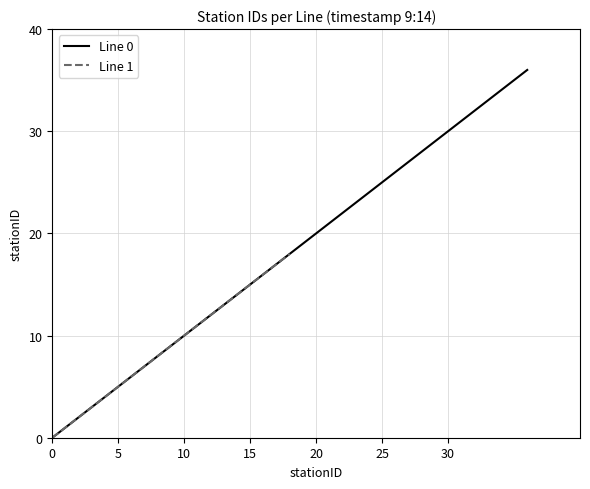

Which series has the largest range (max minus min)?

Line 0